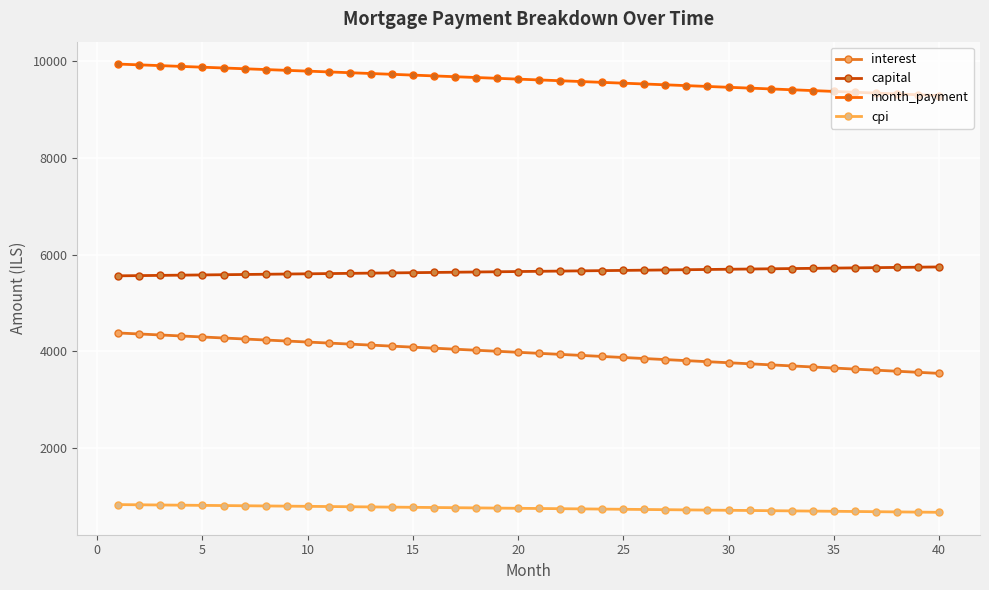

How many lines are shown in the chart?

4